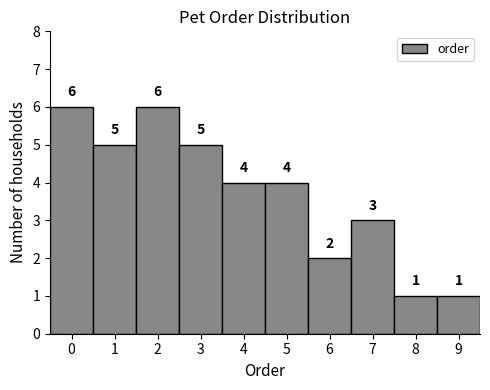

Reading left to right, list every bar in this chart as the range it spans on the x-axis followed by its height.

-0.5 to 0.5: 6
0.5 to 1.5: 5
1.5 to 2.5: 6
2.5 to 3.5: 5
3.5 to 4.5: 4
4.5 to 5.5: 4
5.5 to 6.5: 2
6.5 to 7.5: 3
7.5 to 8.5: 1
8.5 to 9.5: 1